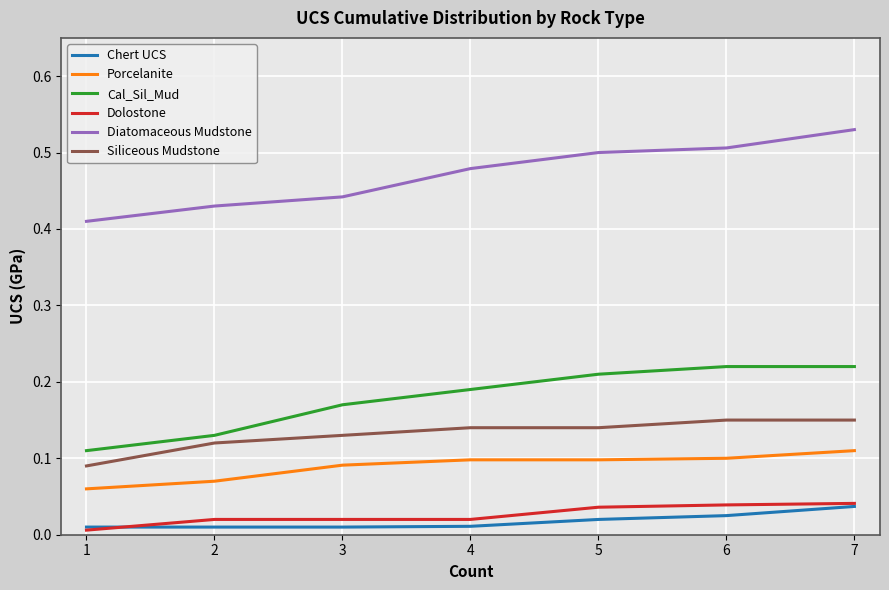

What is the total value across all series at 5?

1.0